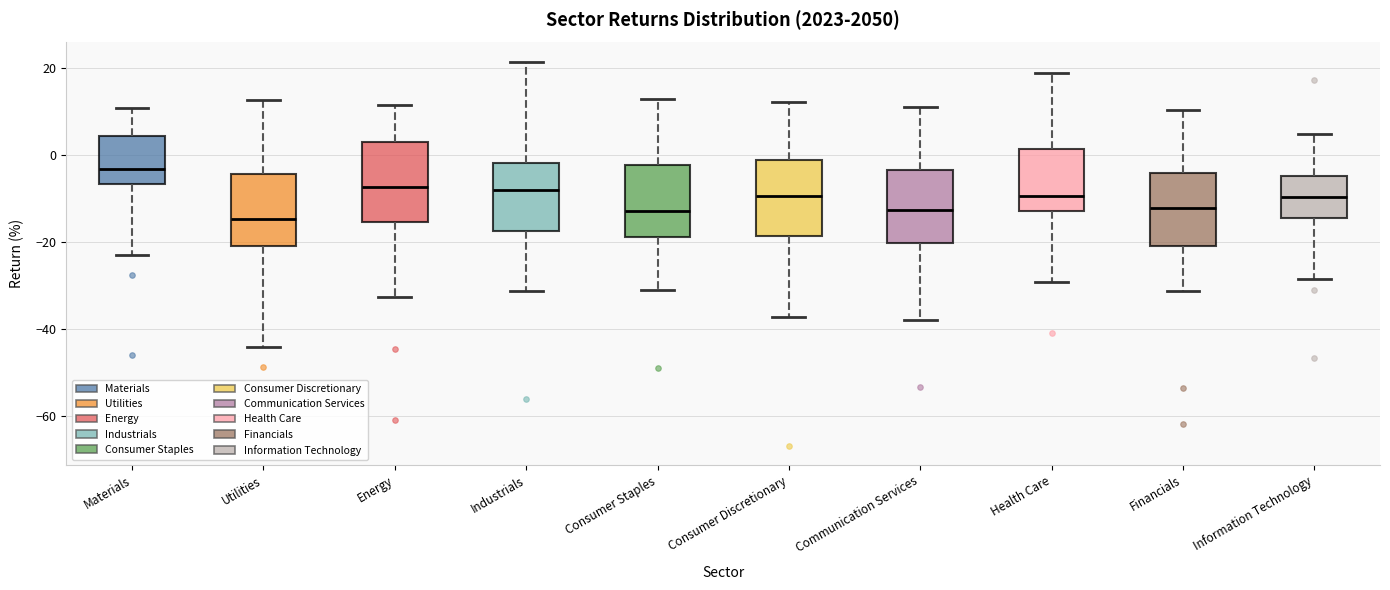

Reading left to right, read every box against the y-axis: the position of its median line, the range the box covers, and the ends of its whiskers. The values are not printed on the chart, so give them approximately, as read against the axis.

Materials: median -4, box -6 to 4, whiskers -22 to 10
Utilities: median -14, box -20 to -4, whiskers -44 to 12
Energy: median -8, box -16 to 4, whiskers -32 to 12
Industrials: median -8, box -18 to -2, whiskers -32 to 22
Consumer Staples: median -12, box -18 to -2, whiskers -32 to 12
Consumer Discretionary: median -10, box -18 to -2, whiskers -38 to 12
Communication Services: median -12, box -20 to -4, whiskers -38 to 12
Health Care: median -10, box -12 to 2, whiskers -30 to 18
Financials: median -12, box -20 to -4, whiskers -32 to 10
Information Technology: median -10, box -14 to -4, whiskers -28 to 4